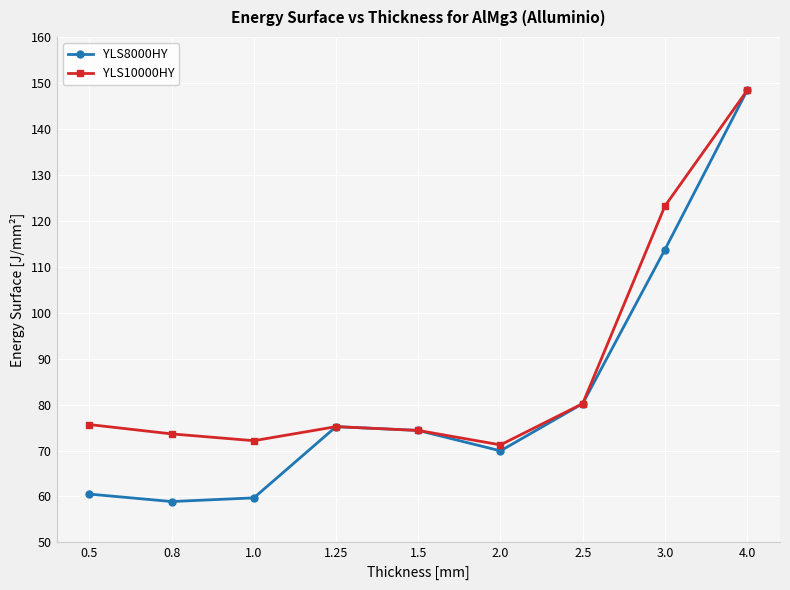

How many values in the YLS8000HY series are below 74?

4